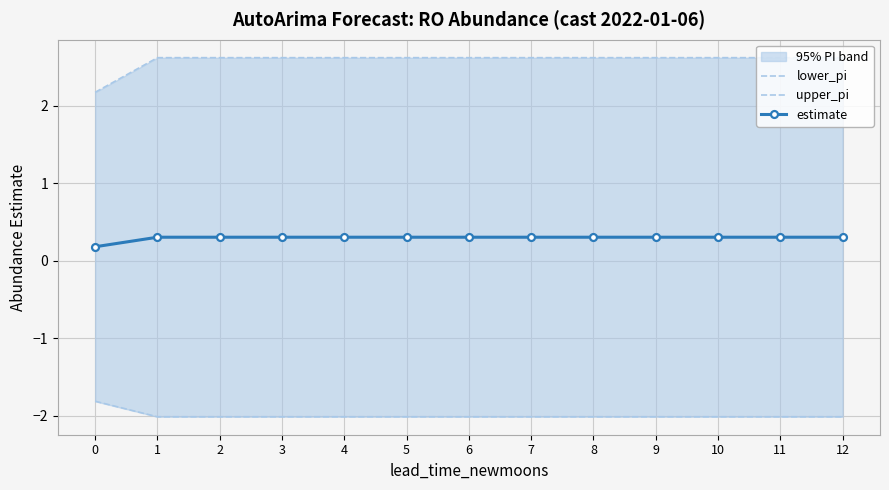

How many lines are shown in the chart?

3